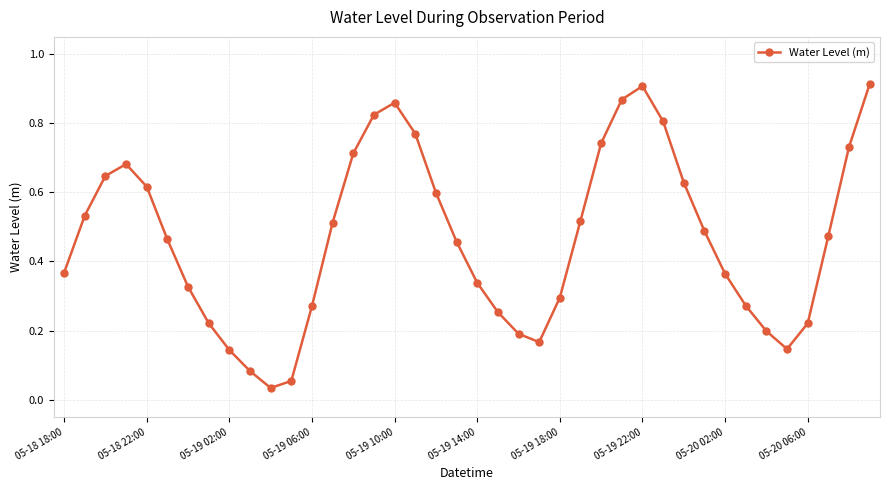

What is the sum of all values?

18.7